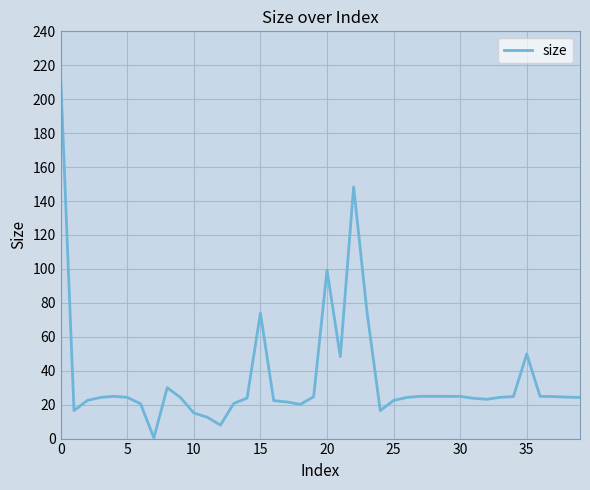

What is the difference between the maximum and minimum values?

212.7